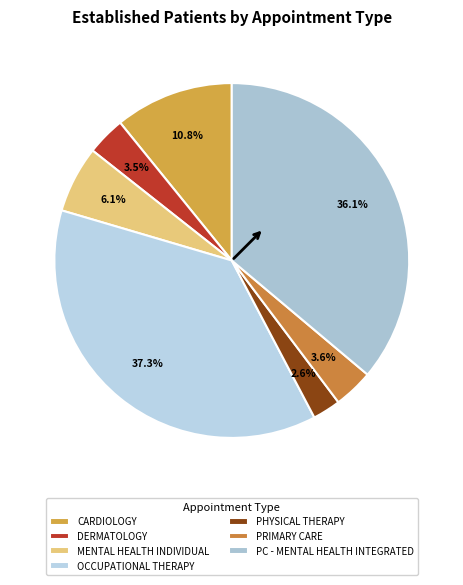

What percentage is the PRIMARY CARE slice, to the nearest percent?

4%